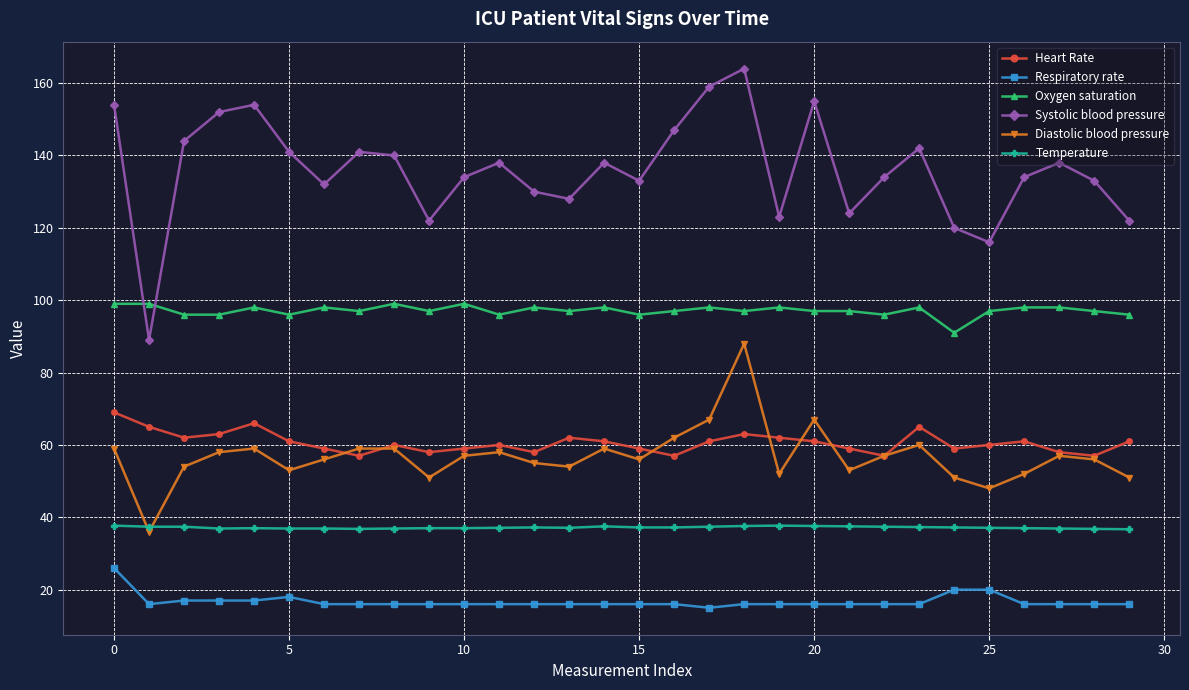

True or false: Temperature and Heart Rate intersect in this chart.

False